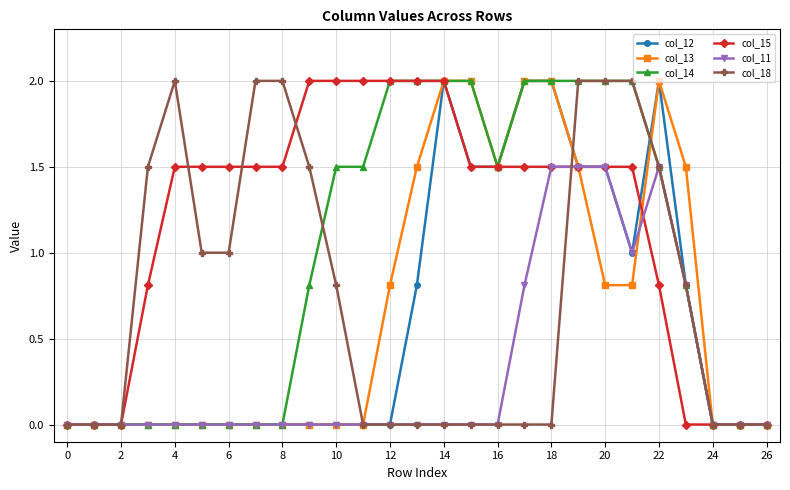

True or false: col_14 and col_13 cross at least once.

True